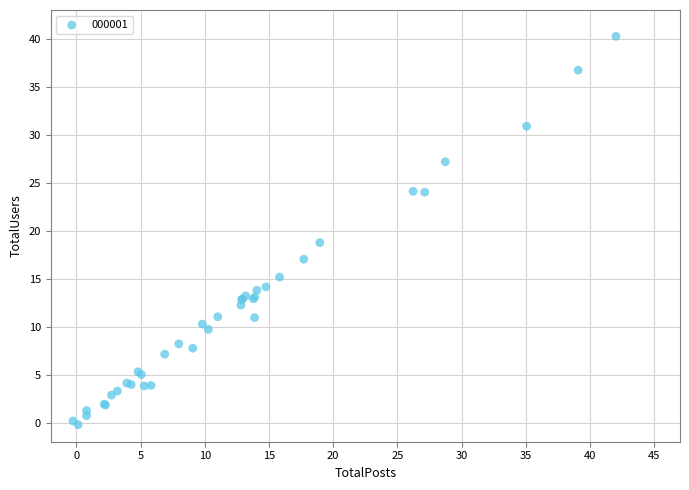

What Y value in the scatter plot is closest to 20?

18.8